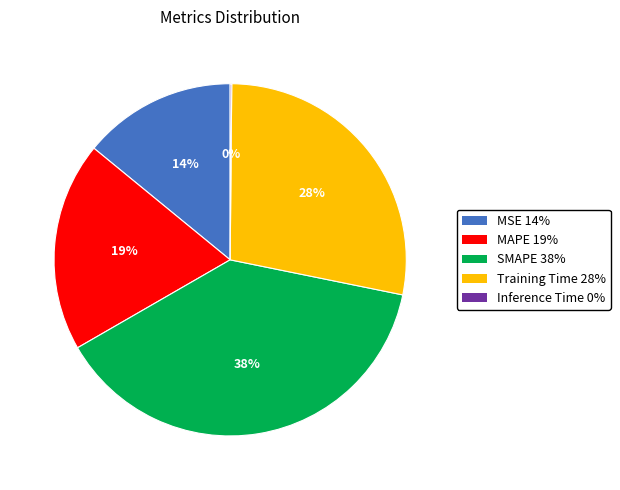

To the nearest percent, what percentage of the pie is MSE?

14%